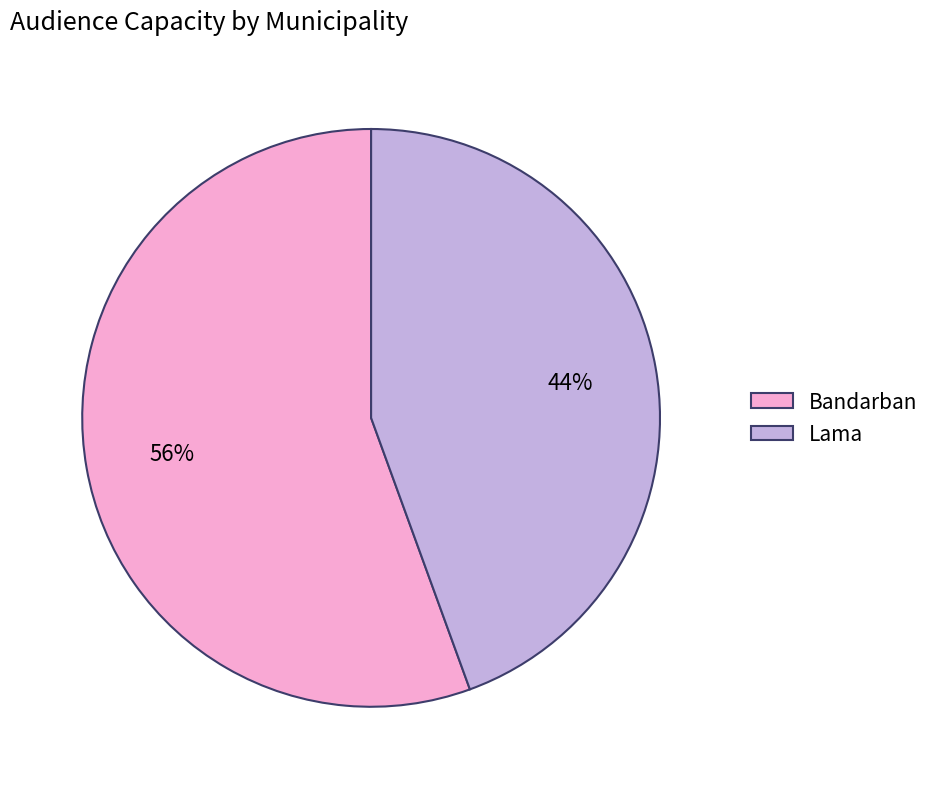

Is the sum of Lama and Bandarban greater than half?

Yes